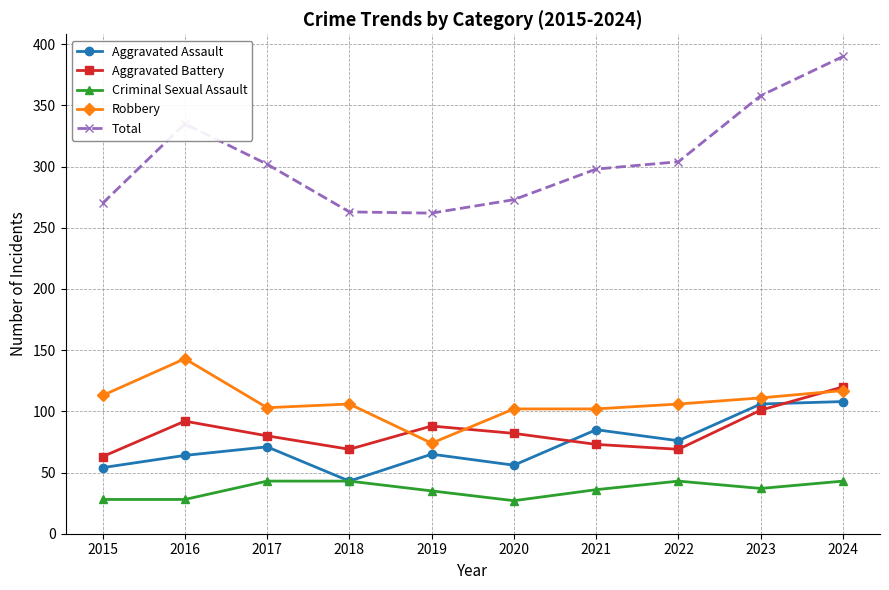

Which series has the largest range (max minus min)?

Total